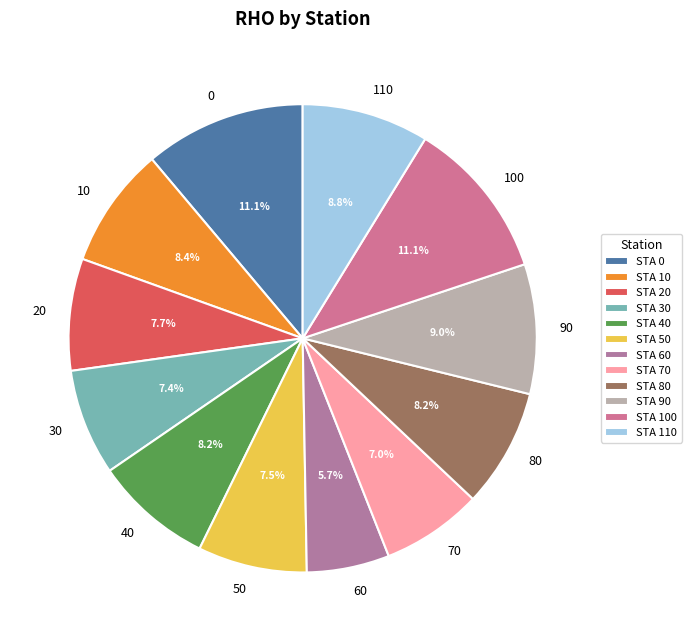

Which has a higher value, 70 or 80?

80